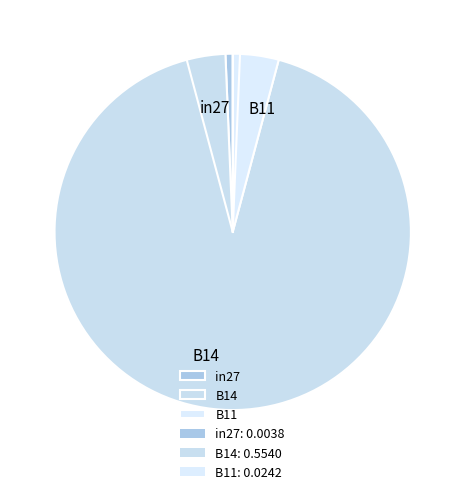

Is the sum of B11 and in27 greater than half?

No